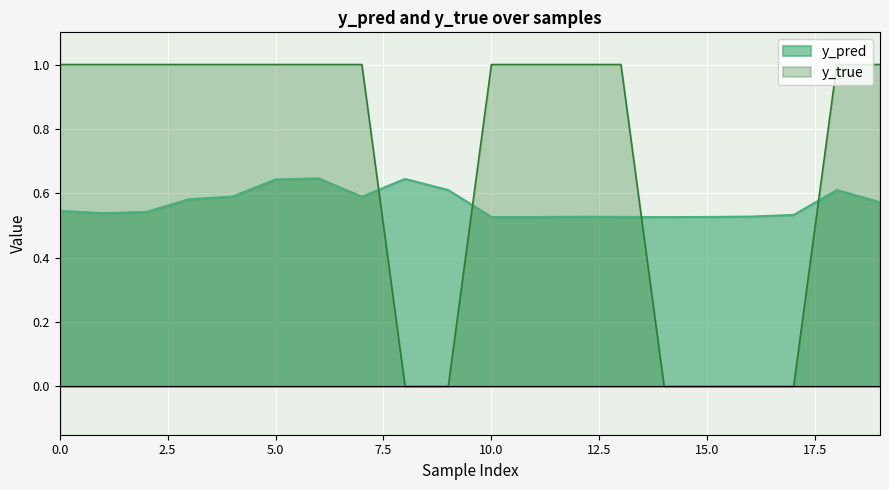

Which series changed the most between 0 and 16?

y_true